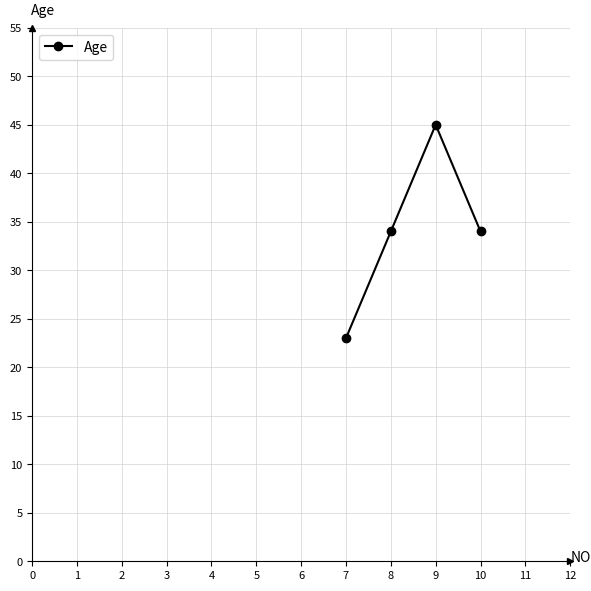

Reading left to right, what are all the values shown in this chart?

23	34	45	34